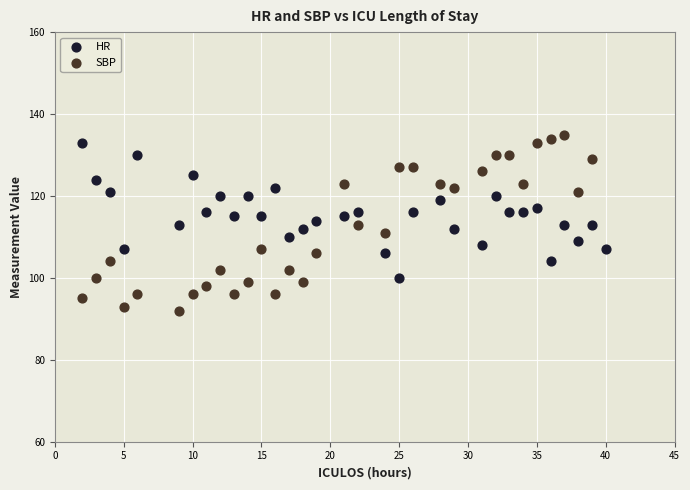

Which series has the widest spread of Y values?

SBP